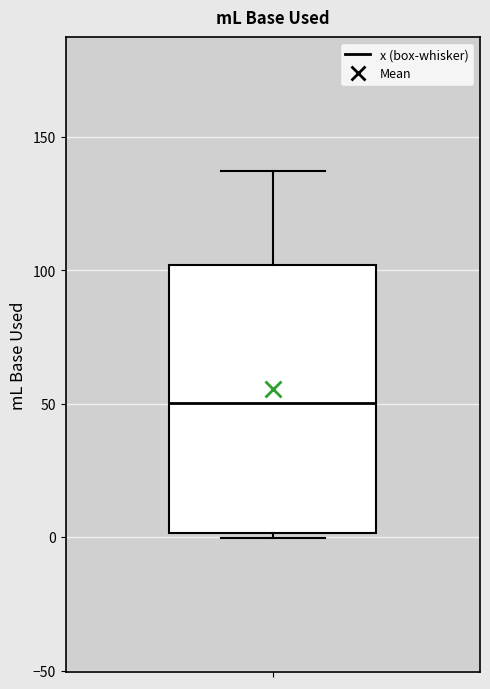

Transcribe this box plot: give where the median line is, the range the box spans, and where the two whiskers end, as read against the y-axis. The values are not printed on the chart, so give them approximately, as read against the axis.

median 50, box 0 to 100, whiskers 0 (just below the box's lower edge) to 135